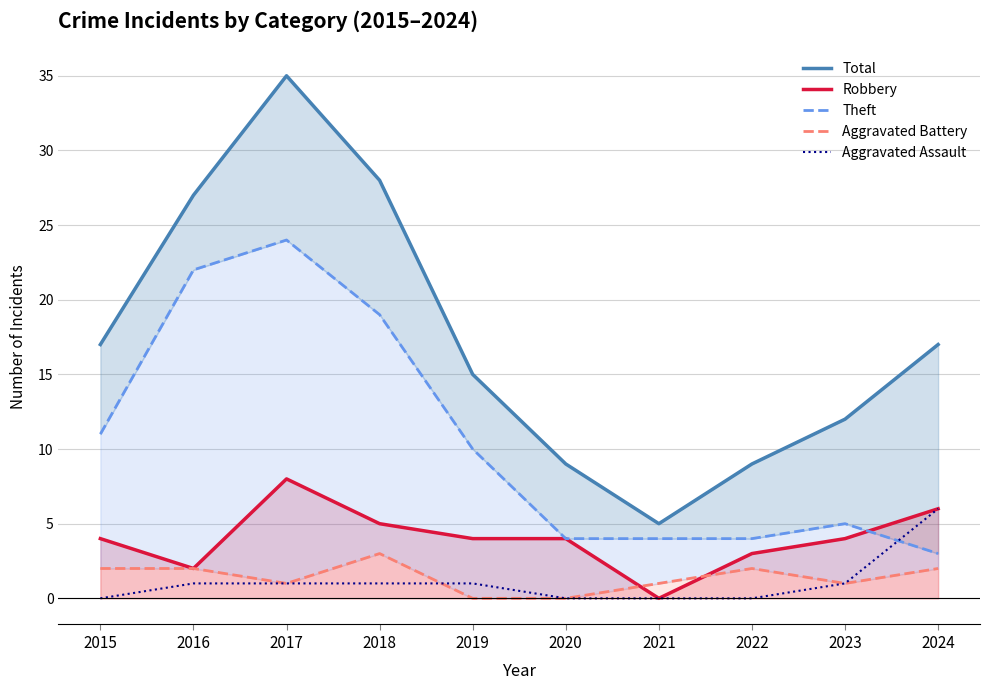

Reading right to left, what are all the values shown in this chart?

Total: 2024=17	2023=12	2022=9	2021=5	2020=9	2019=15	2018=28	2017=35	2016=27	2015=17
Robbery: 2024=6	2023=4	2022=3	2021=0	2020=4	2019=4	2018=5	2017=8	2016=2	2015=4
Theft: 2024=3	2023=5	2022=4	2021=4	2020=4	2019=10	2018=19	2017=24	2016=22	2015=11
Aggravated Battery: 2024=2	2023=1	2022=2	2021=1	2020=0	2019=0	2018=3	2017=1	2016=2	2015=2
Aggravated Assault: 2024=6	2023=1	2022=0	2021=0	2020=0	2019=1	2018=1	2017=1	2016=1	2015=0